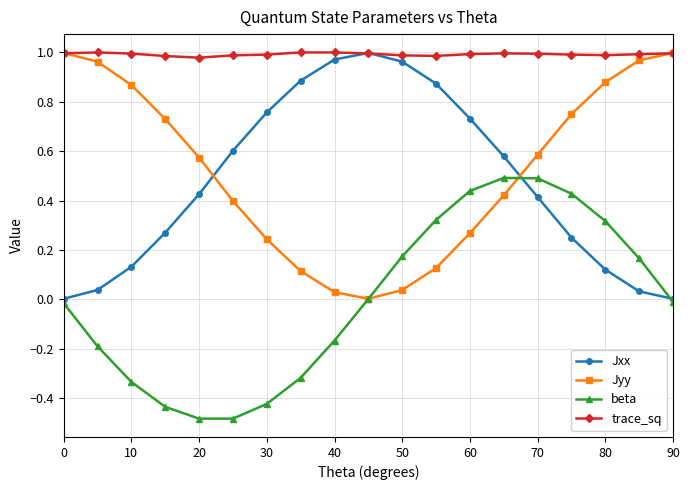

After their last crossing, which series has the higher values: trace_sq or Jyy?

Jyy